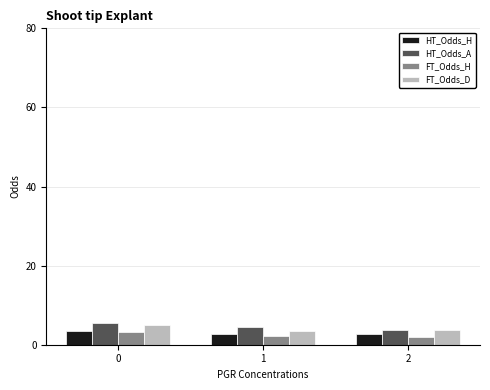

What is the value of the FT_Odds_H bar at the 3rd from the left?

2.0